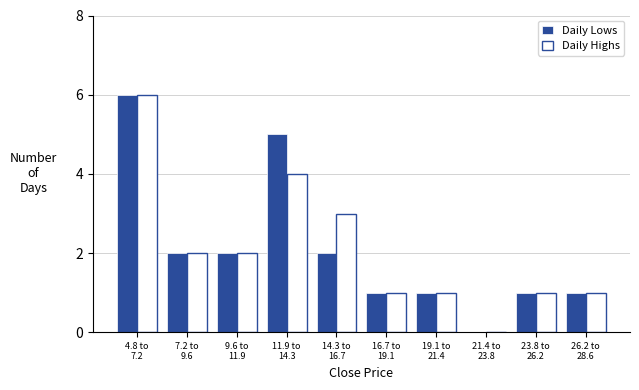

What is the highest value of the Daily Lows series?

6